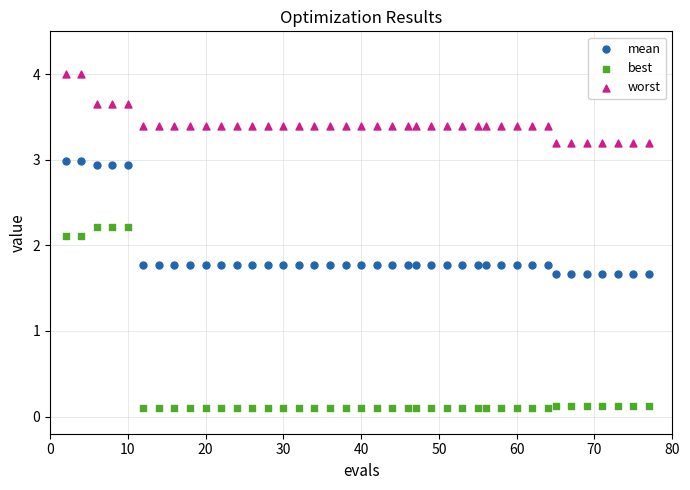

Across all data points, what is the range of X values (max minus min)?

75.0